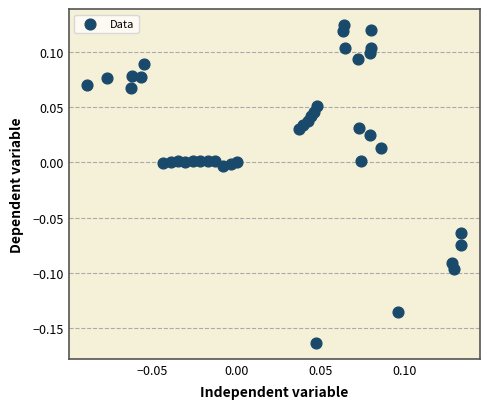

What is the range of Y values (max minus min)?

0.3